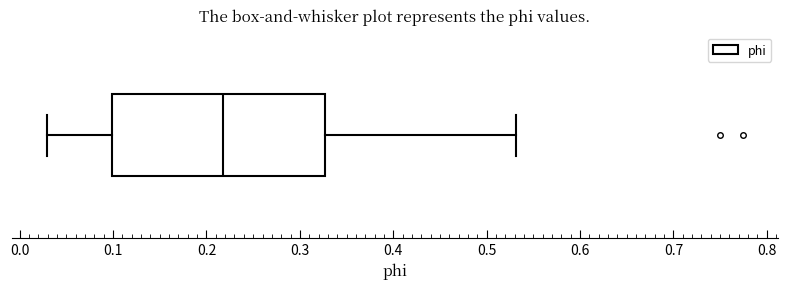

Where is the left edge of the box on the x-axis? The values are not printed on the chart, so give them approximately, as read against the axis.

0.10